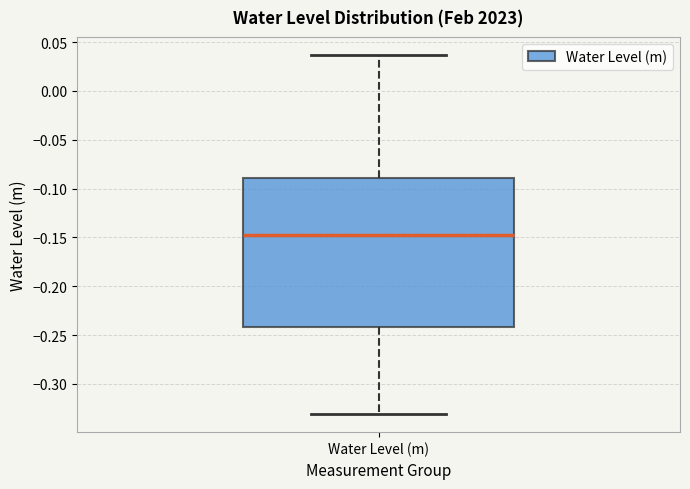

Transcribe this box plot: give where the median line is, the range the box spans, and where the two whiskers end, as read against the y-axis. The values are not printed on the chart, so give them approximately, as read against the axis.

median -0.150, box -0.240 to -0.090, whiskers -0.330 to 0.035